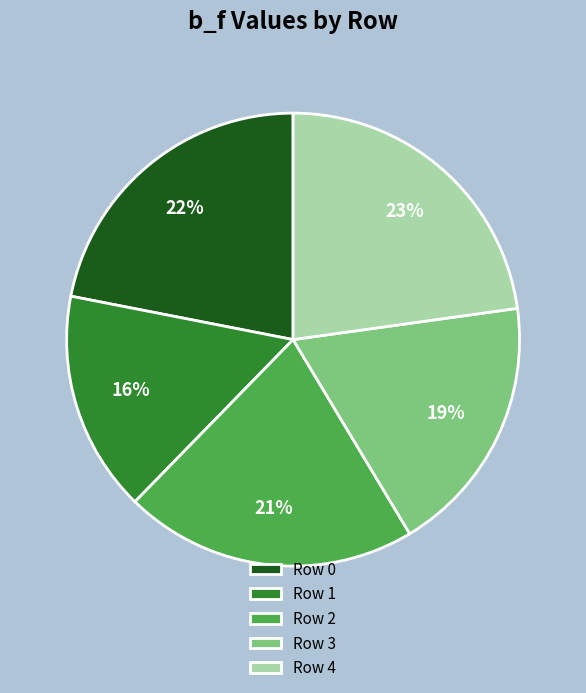

Does Row 2 represent more than half of the total?

No